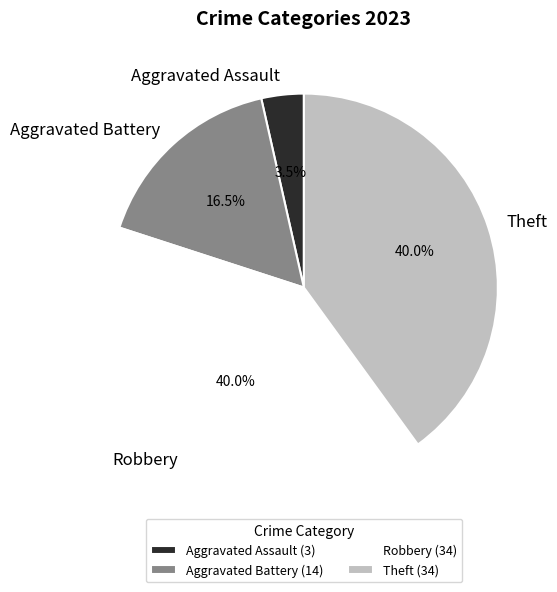

How many slices are in this pie chart?

4